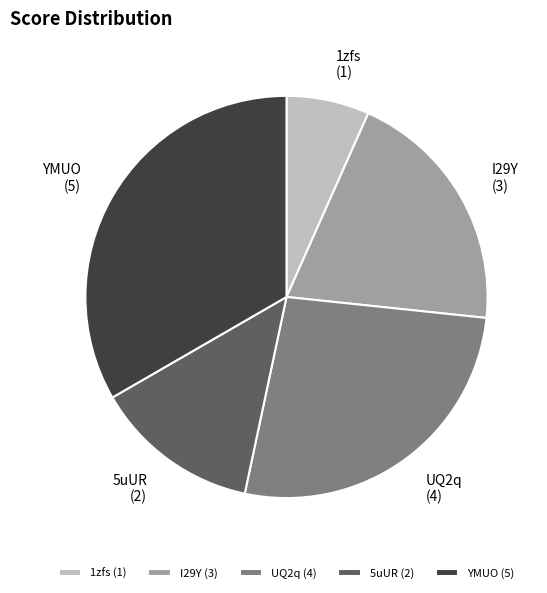

What is the smallest slice in the pie chart?

1zfs